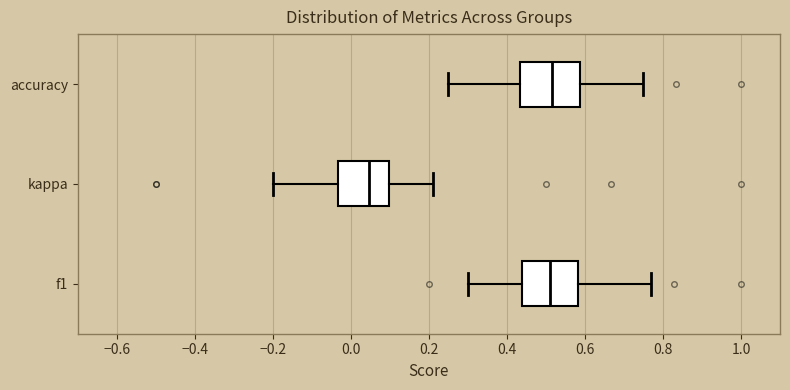

Reading bottom to top, transcribe this box plot: for each box, give where its median line is, the range the box spans, and where its two whiskers end, as read against the x-axis. The values are not printed on the chart, so give them approximately, as read against the axis.

f1: median 0.52, box 0.44 to 0.58, whiskers 0.30 to 0.76
kappa: median 0.04, box -0.04 to 0.10, whiskers -0.20 to 0.22
accuracy: median 0.52, box 0.44 to 0.58, whiskers 0.26 to 0.76